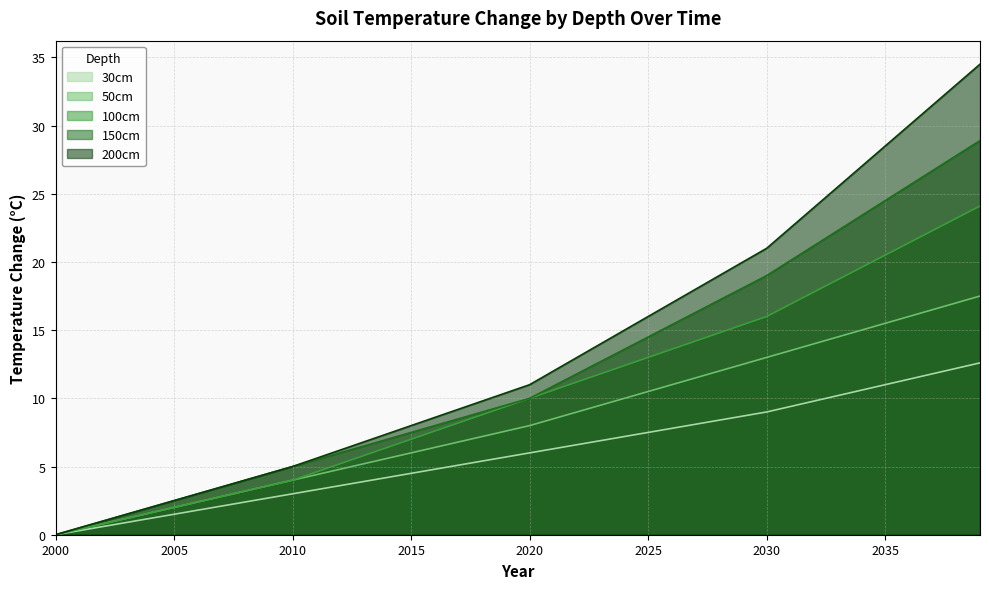

True or false: 150cm and 50cm intersect in this chart.

False